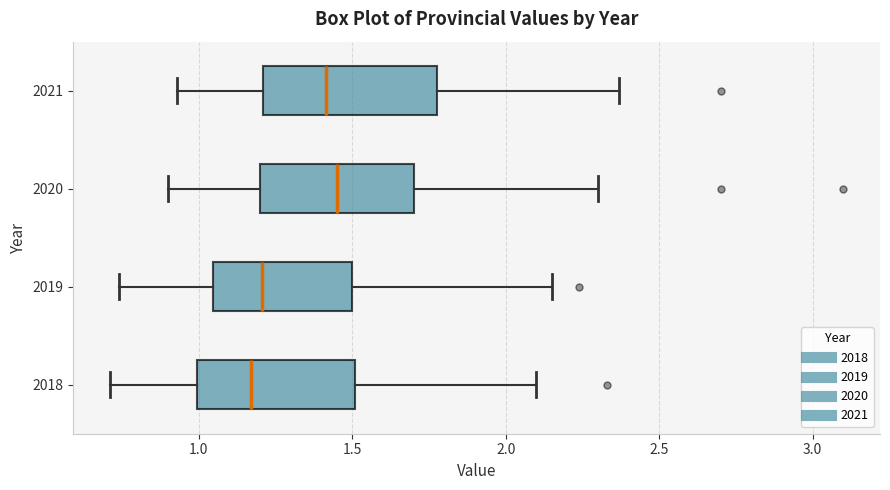

Where does the median line of the box at y = 2018 sit on the x-axis? The values are not printed on the chart, so give them approximately, as read against the axis.

1.15